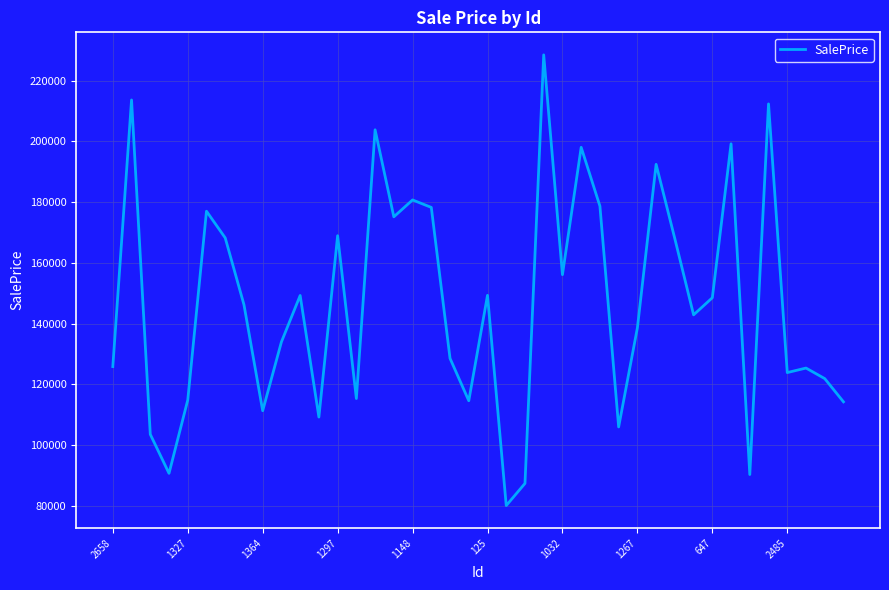

What is the maximum value shown in the chart?

228444.9